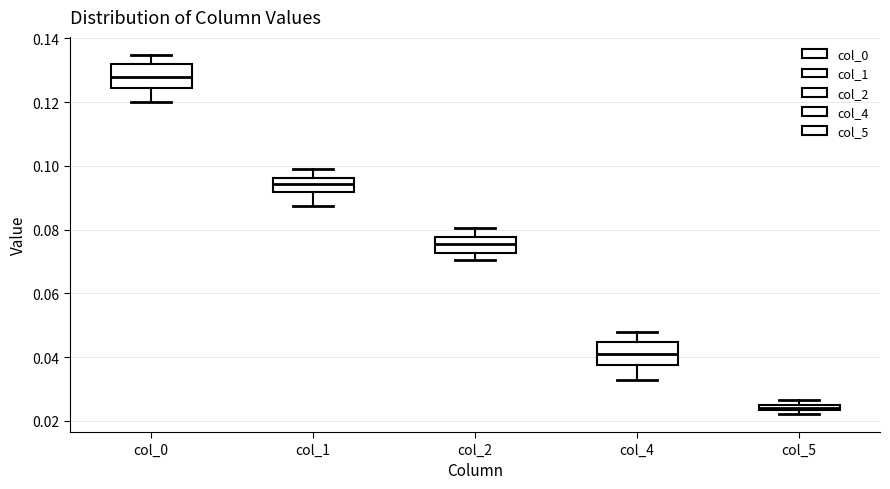

Which box has the lowest median line?

col_5